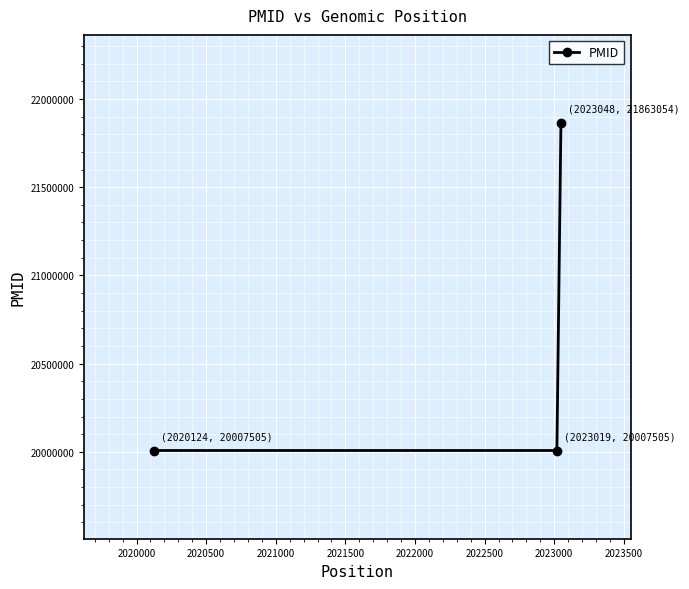

What is the value of the 3rd point from the left?

21863054